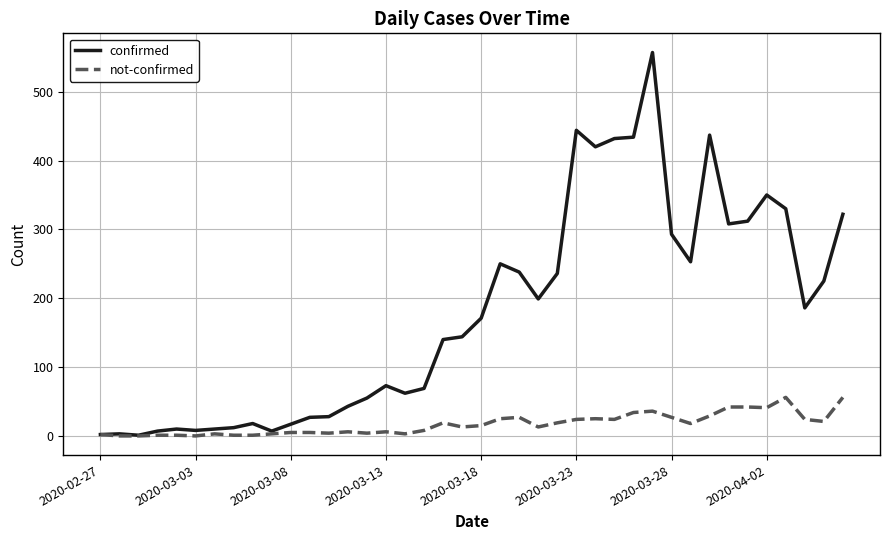

What is the maximum value for not-confirmed?

56